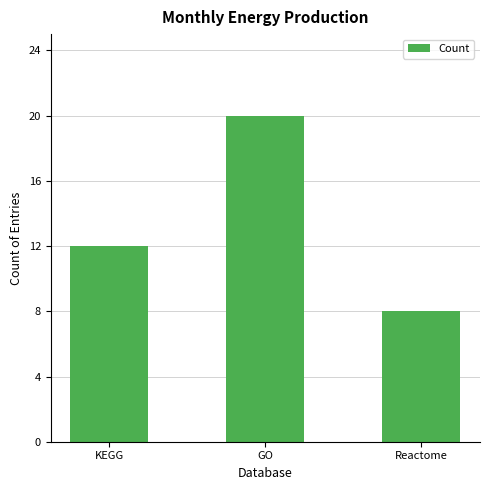

What position from the left is Reactome?

3